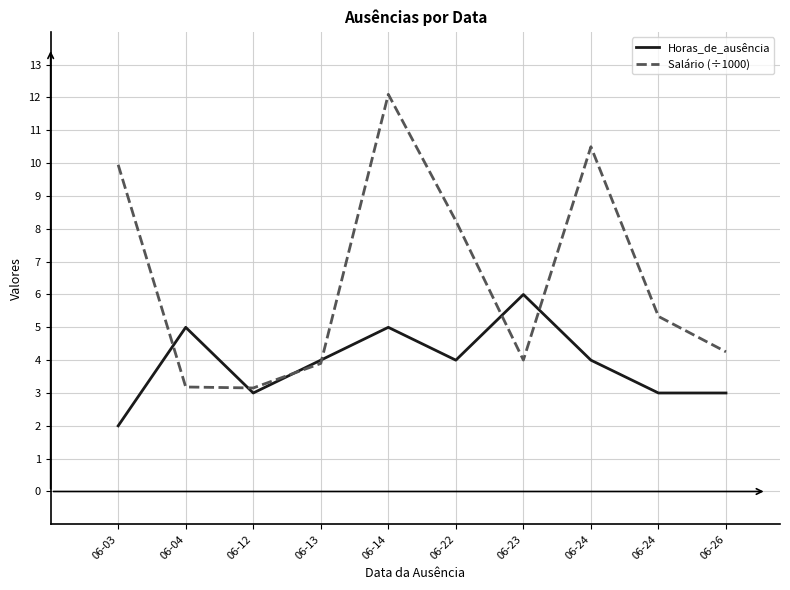

Where does the Horas_de_ausência series first go above 4?

06-04